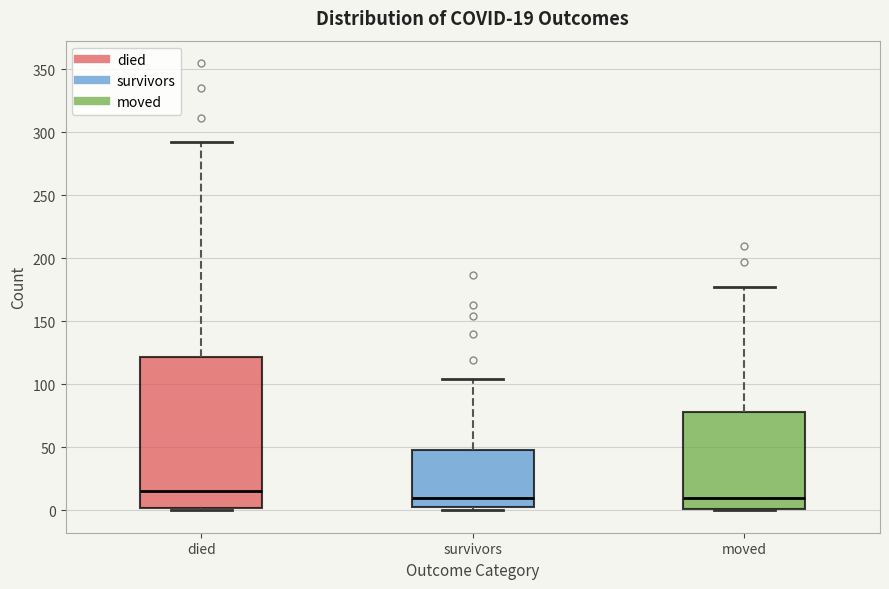

Comparing the boxes themselves (not the whiskers), which one is the tallest?

died